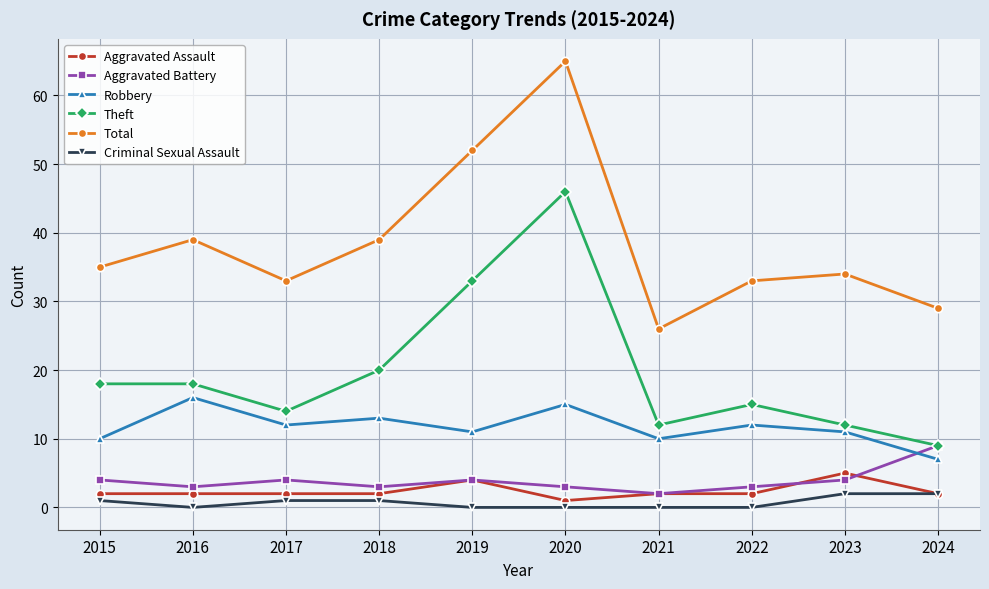

Rank the series by their maximum value, from lowest to highest.

Criminal Sexual Assault, Aggravated Assault, Aggravated Battery, Robbery, Theft, Total